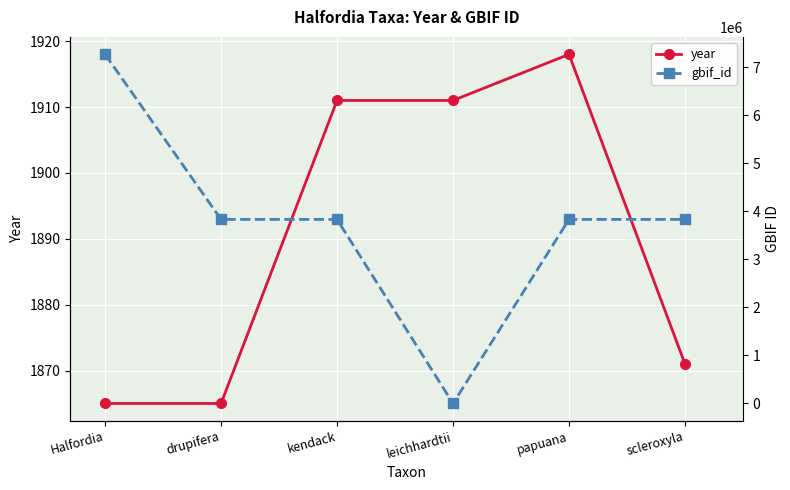

Between which two adjacent categories do year and gbif_id first intersect?

kendack and leichhardtii